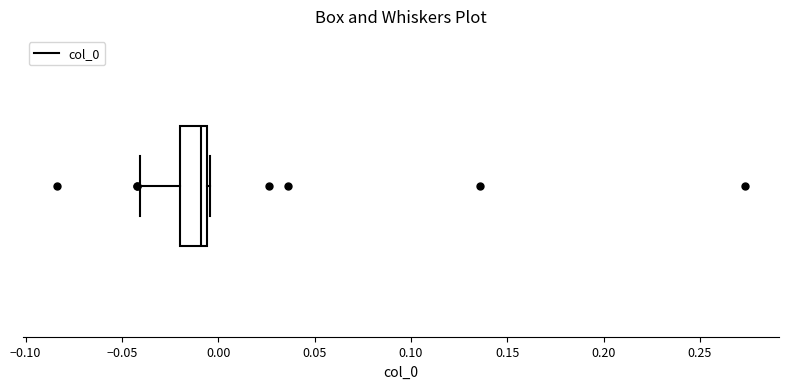

Where does the median line of the box sit on the x-axis? The values are not printed on the chart, so give them approximately, as read against the axis.

-0.010